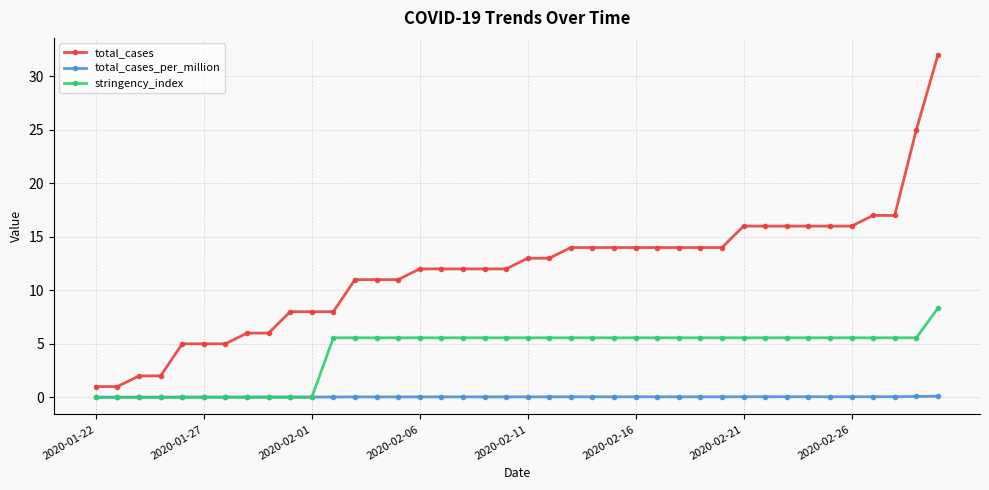

What is the value of the total_cases point at the 1st from the left?

1.0